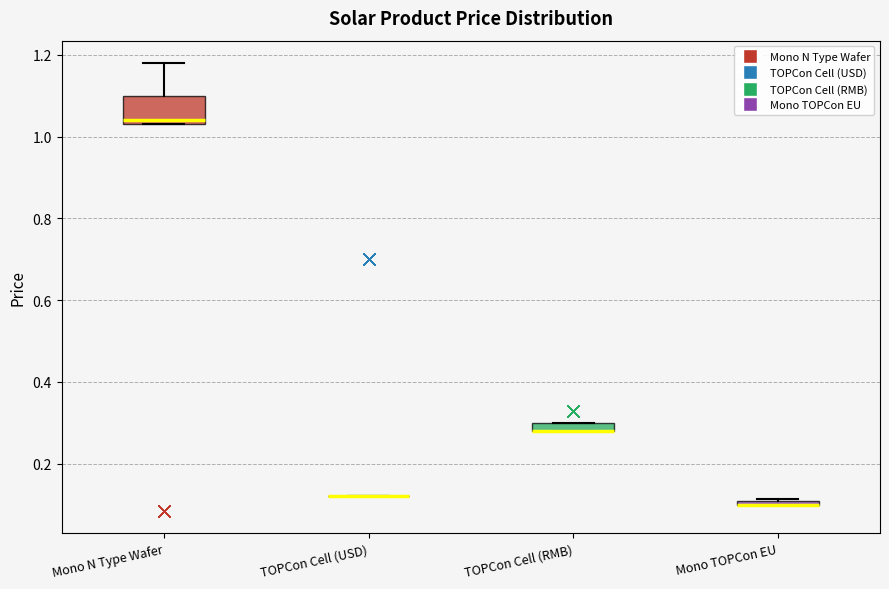

Where is the upper edge of the box for TOPCon Cell (RMB) on the y-axis? The values are not printed on the chart, so give them approximately, as read against the axis.

0.30